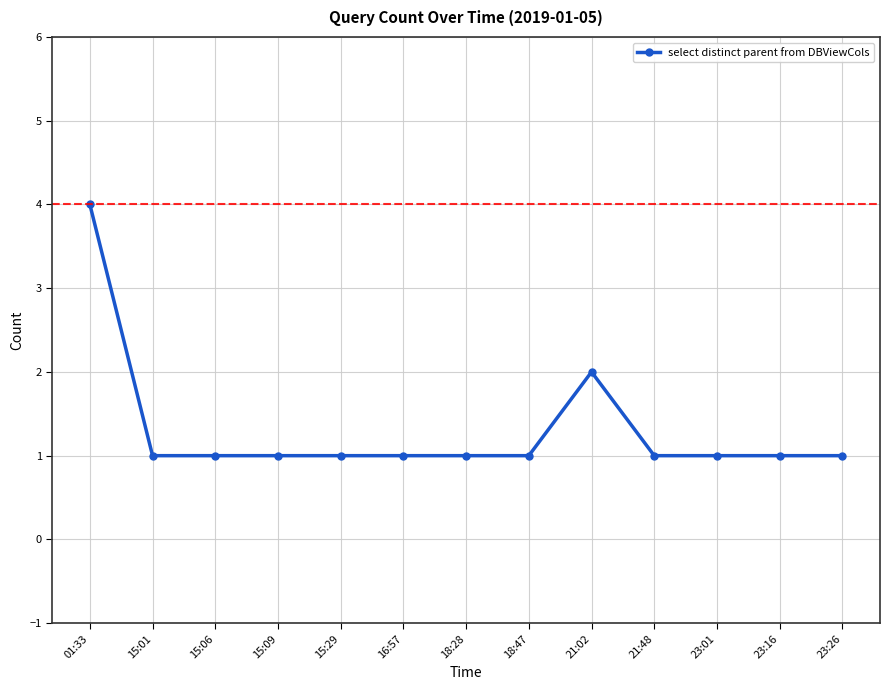

What is the sum of the values at 15:06 and 15:09?

2